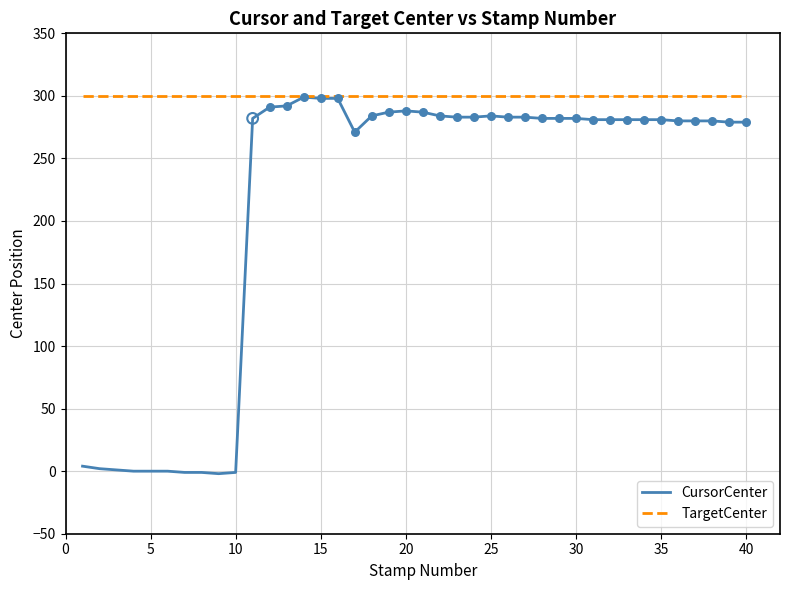

At how many categories does at least one series exceed 265?

40